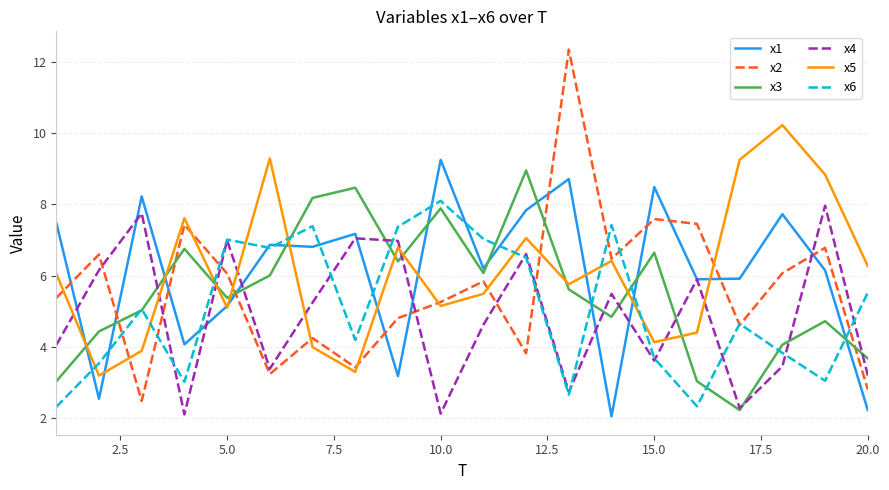

At how many categories does at least one series exceed 3?

20